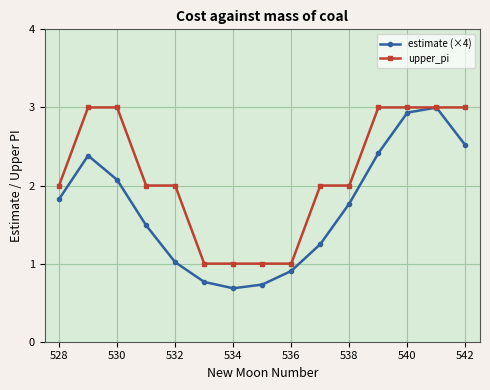

Which series has the largest range (max minus min)?

estimate (×4)